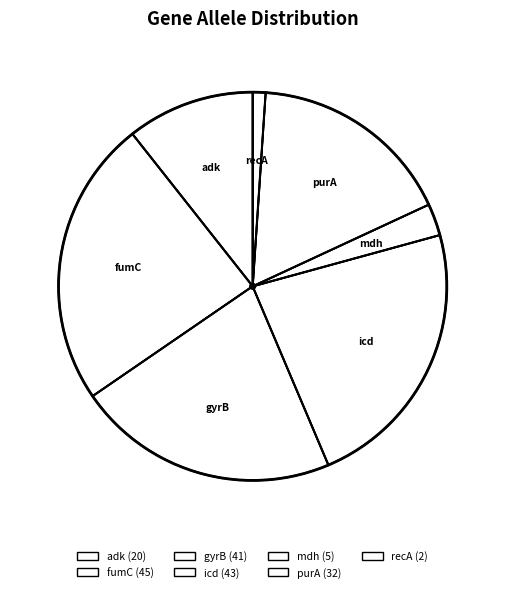

What is the change in value from gyrB to icd?

+2